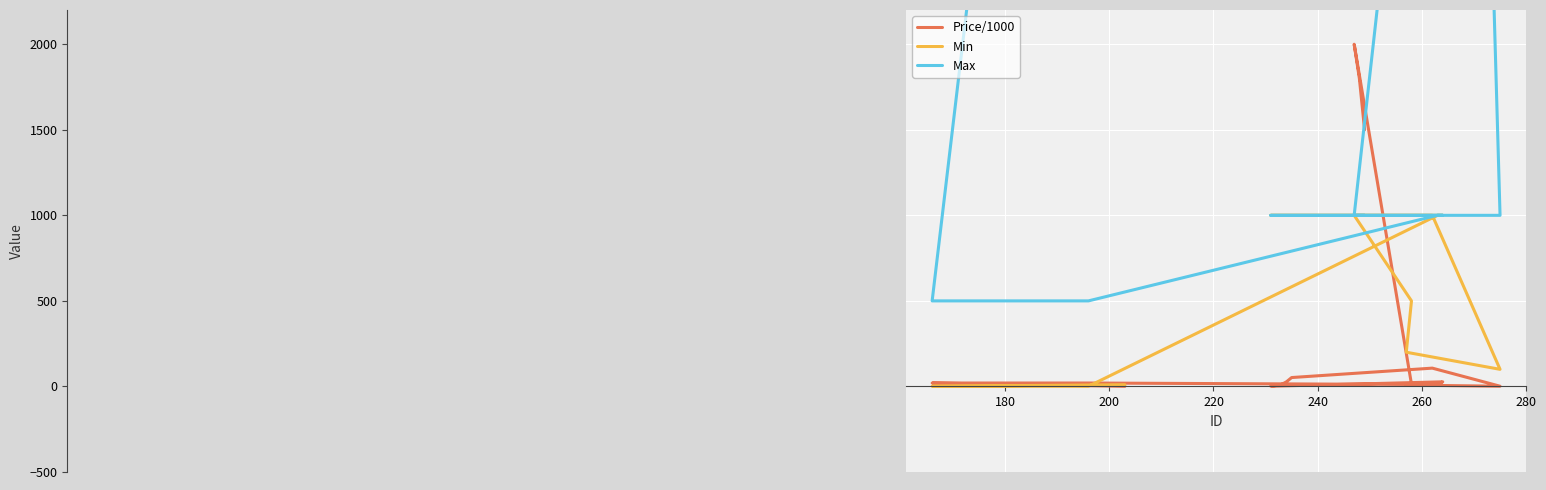

Read the Price/1000 value at 240.

27.0